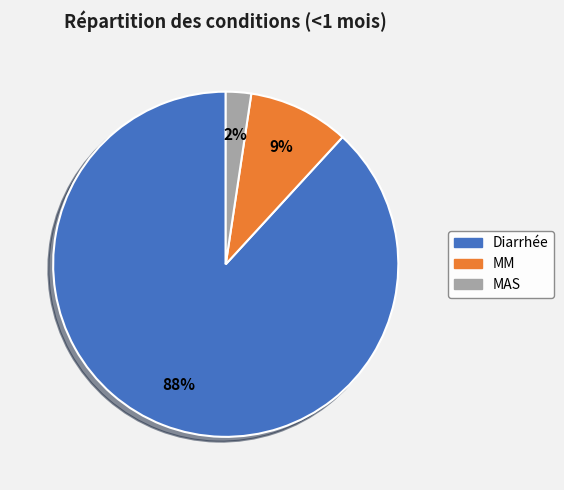

Is the sum of MAS and MM greater than half?

No